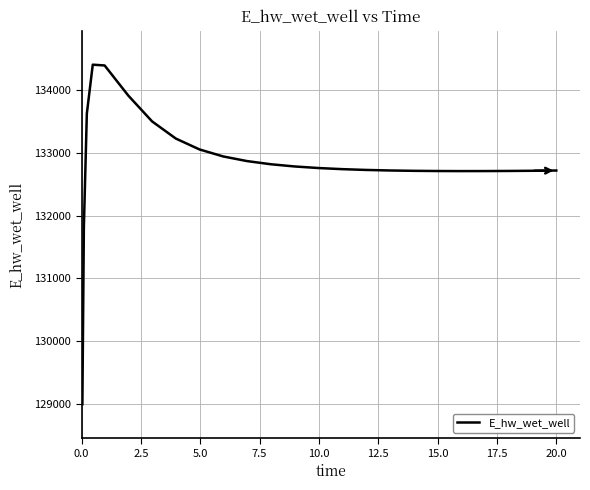

What is the difference between the maximum and minimum values?

5422.1